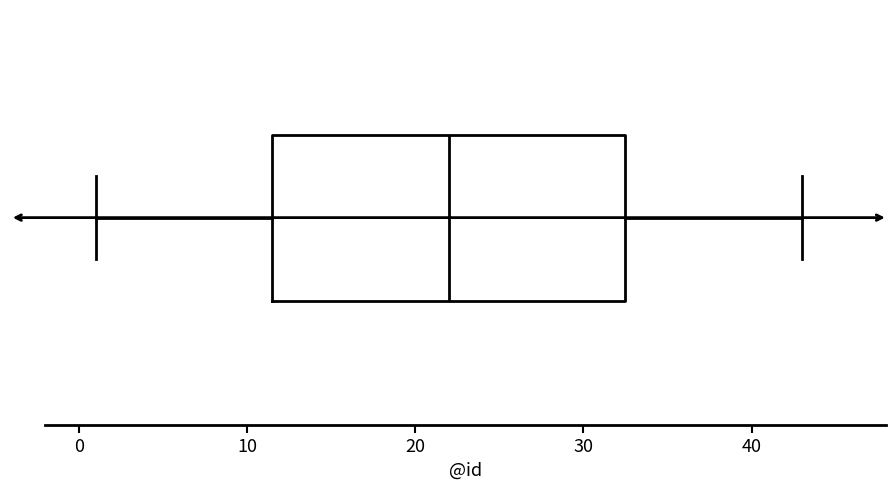

Where is the right edge of the box on the x-axis? The values are not printed on the chart, so give them approximately, as read against the axis.

33